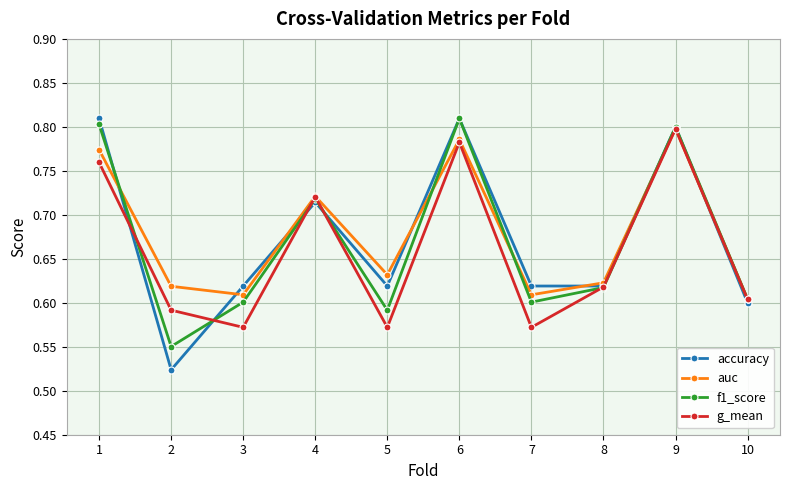

Where do accuracy and auc first cross each other?

1 and 2